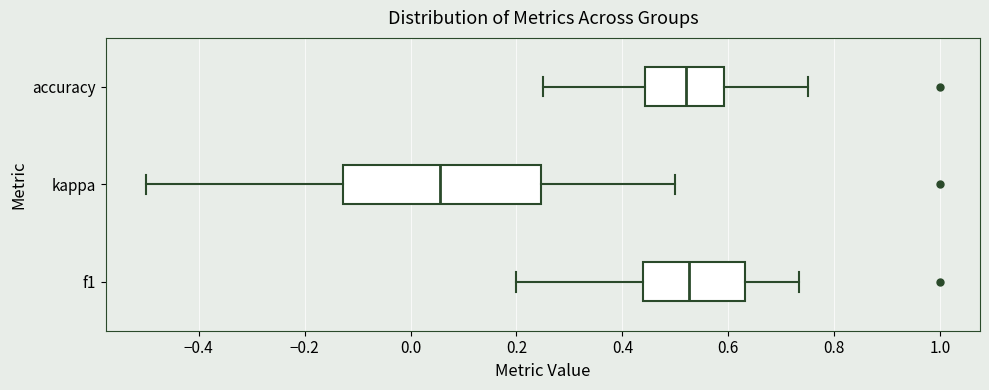

Comparing the boxes themselves (not the whiskers), which one is the widest?

kappa